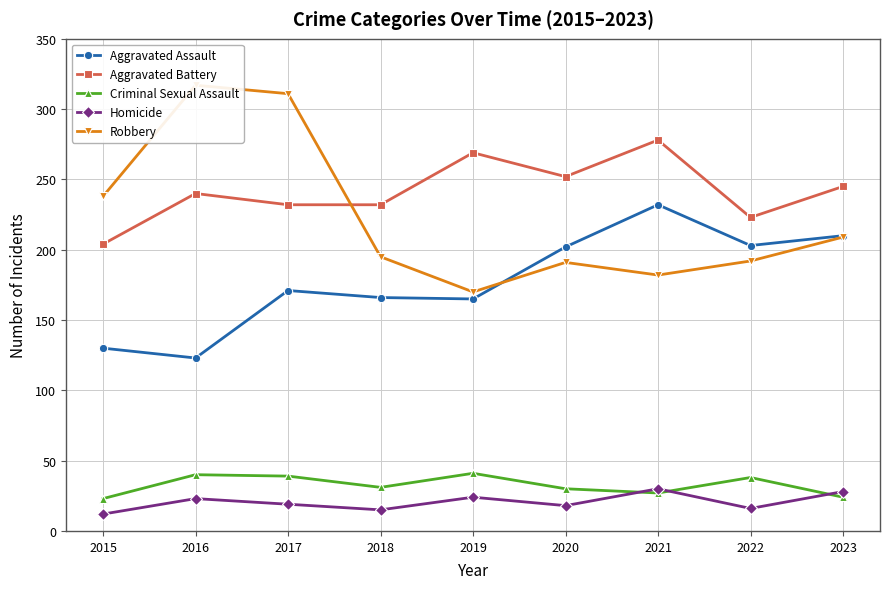

Reading left to right, list all the values displayed in this chart.

Aggravated Assault: 130	123	171	166	165	202	232	203	210
Aggravated Battery: 204	240	232	232	269	252	278	223	245
Criminal Sexual Assault: 23	40	39	31	41	30	27	38	24
Homicide: 12	23	19	15	24	18	30	16	28
Robbery: 238	317	311	195	170	191	182	192	209